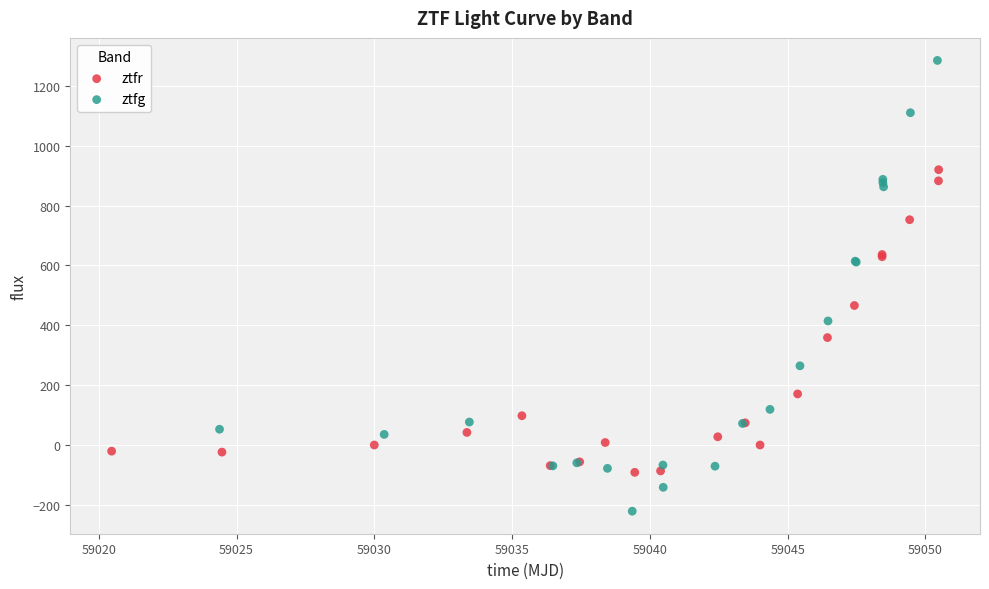

Which series contains the lowest Y value?

ztfg